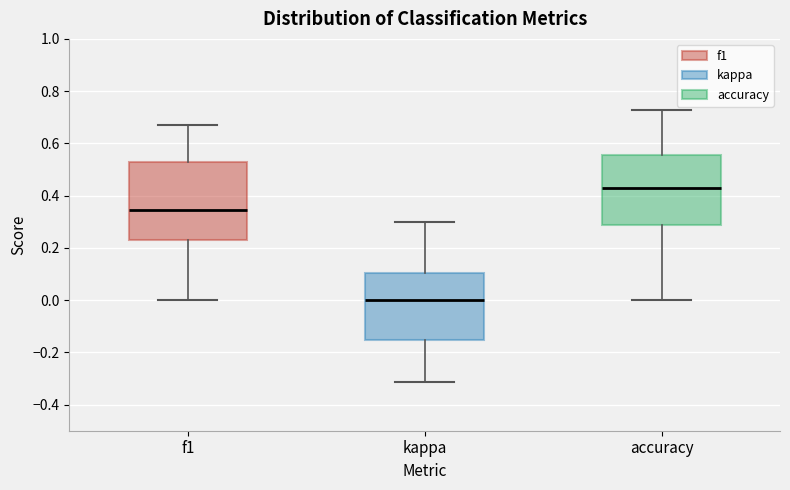

Reading left to right, read every box against the y-axis: the position of its median line, the range the box covers, and the ends of its whiskers. The values are not printed on the chart, so give them approximately, as read against the axis.

f1: median 0.34, box 0.22 to 0.52, whiskers 0.00 to 0.66
kappa: median 0.00, box -0.16 to 0.10, whiskers -0.32 to 0.30
accuracy: median 0.42, box 0.28 to 0.56, whiskers 0.00 to 0.72